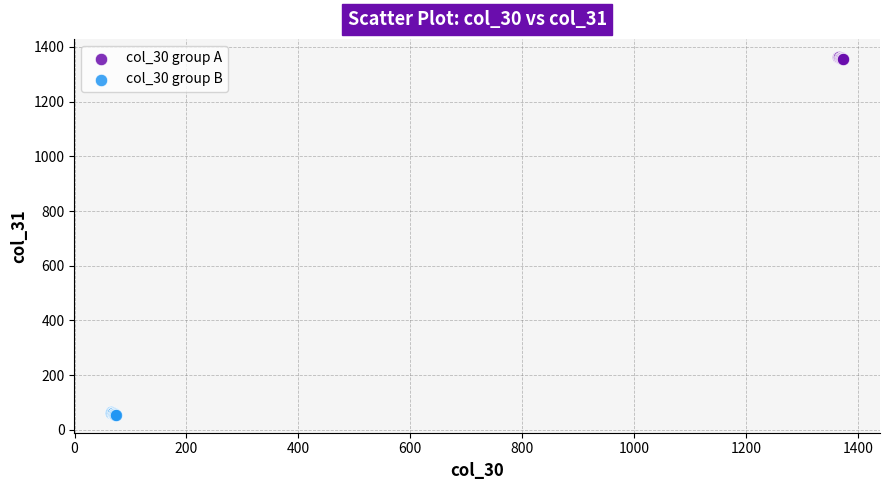

Which series reaches the minimum Y coordinate?

col_30 group B